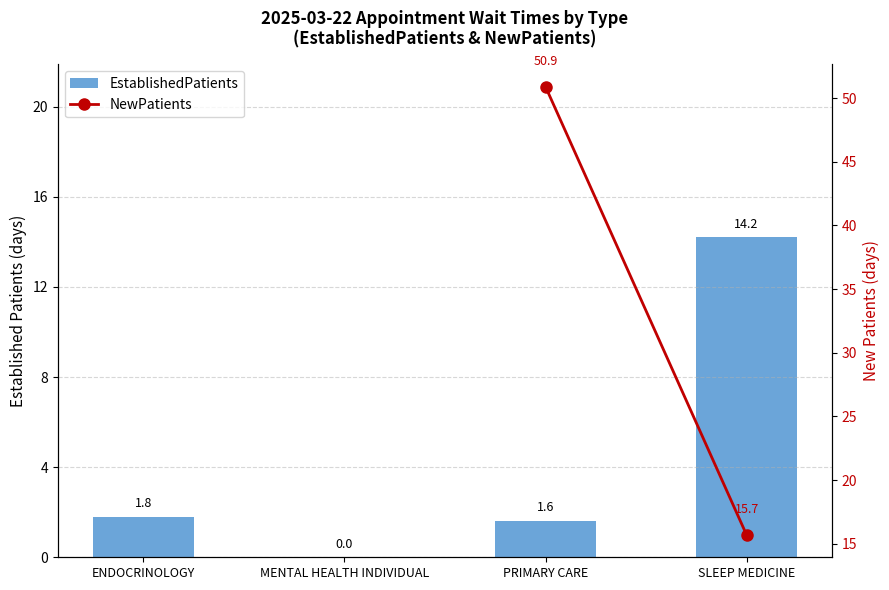

What is the label of the 1st bar from the right?

SLEEP MEDICINE